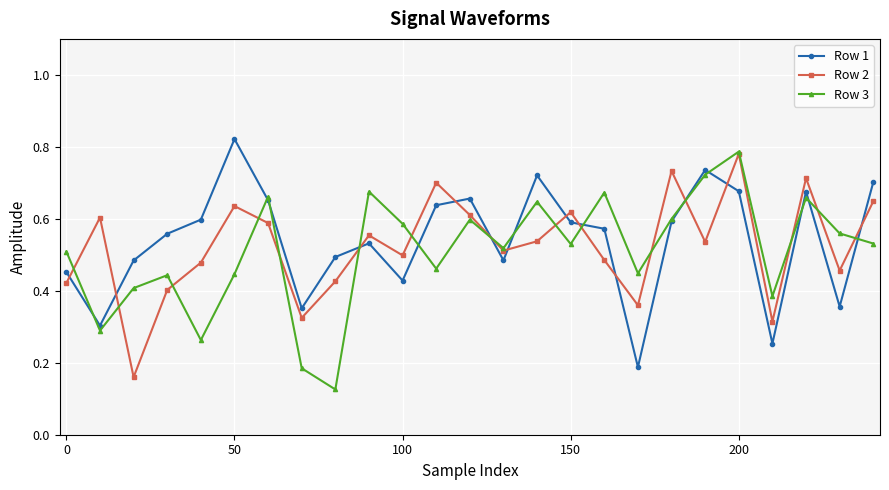

Which series ends up on top after the final intersection of Row 2 and Row 1?

Row 1